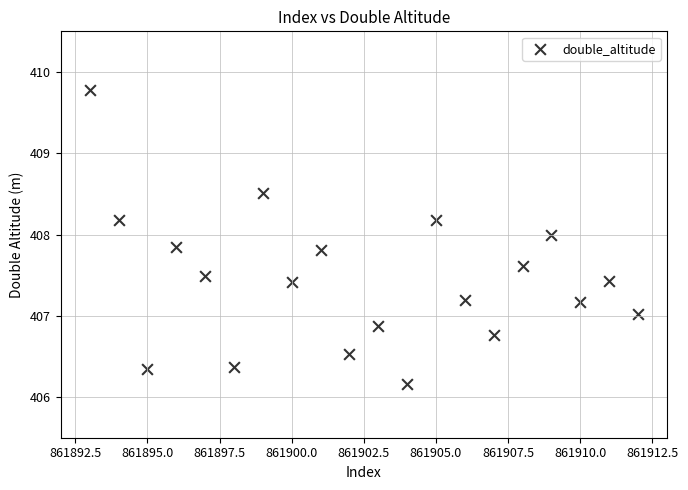

What is the range of Y values (max minus min)?

3.6